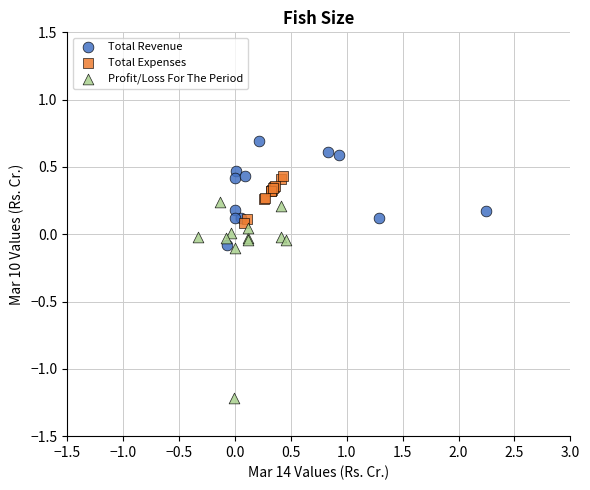

Which series has the widest spread of Y values?

Profit/Loss For The Period